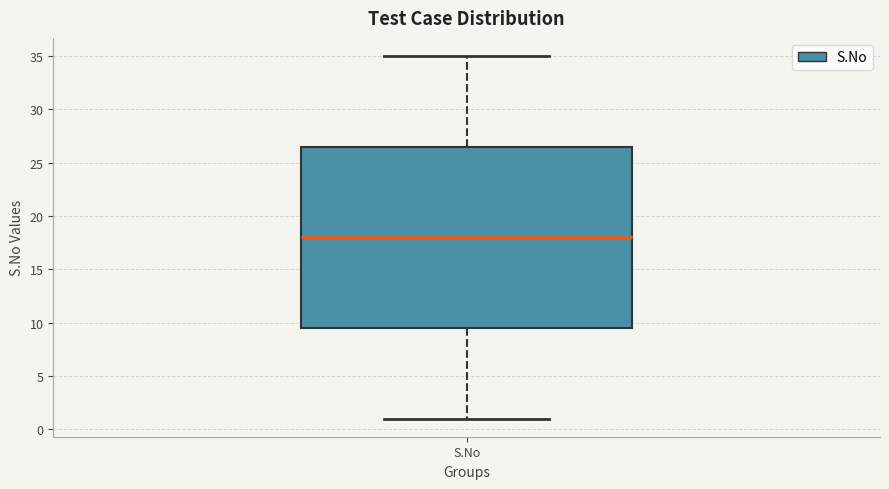

Transcribe this box plot: give where the median line is, the range the box spans, and where the two whiskers end, as read against the y-axis. The values are not printed on the chart, so give them approximately, as read against the axis.

median 18.0, box 9.5 to 26.5, whiskers 1.0 to 35.0